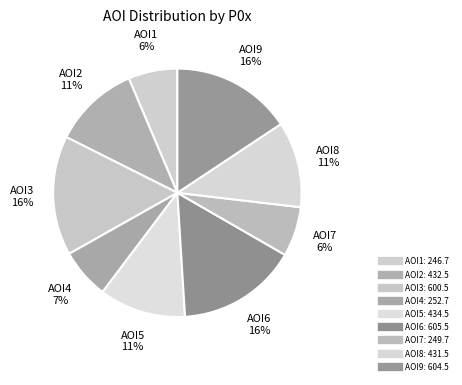

Which slice is the smallest?

AOI1